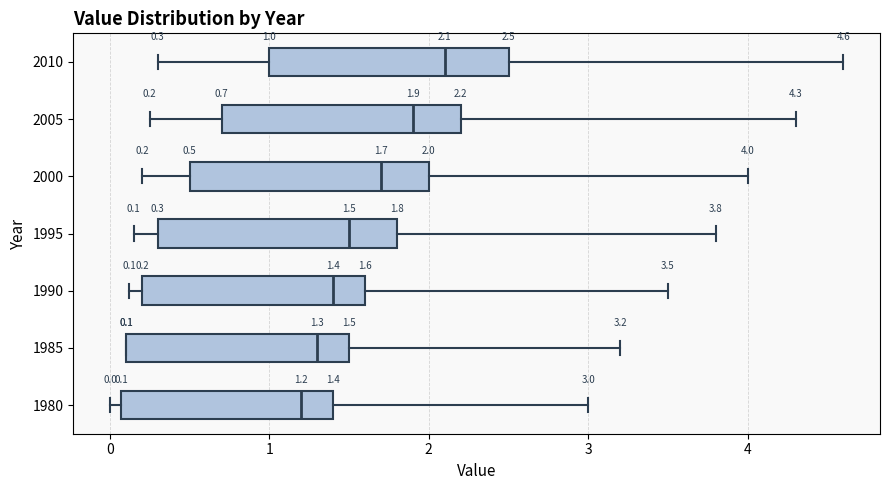

Which box's median line is the furthest to the left?

1980